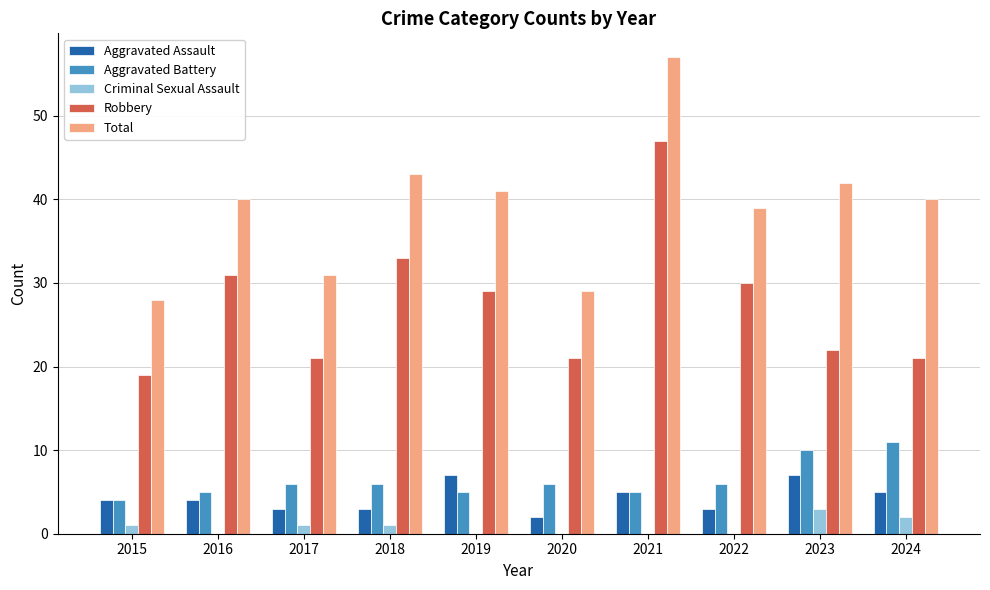

What is the sum of all Total values?

390